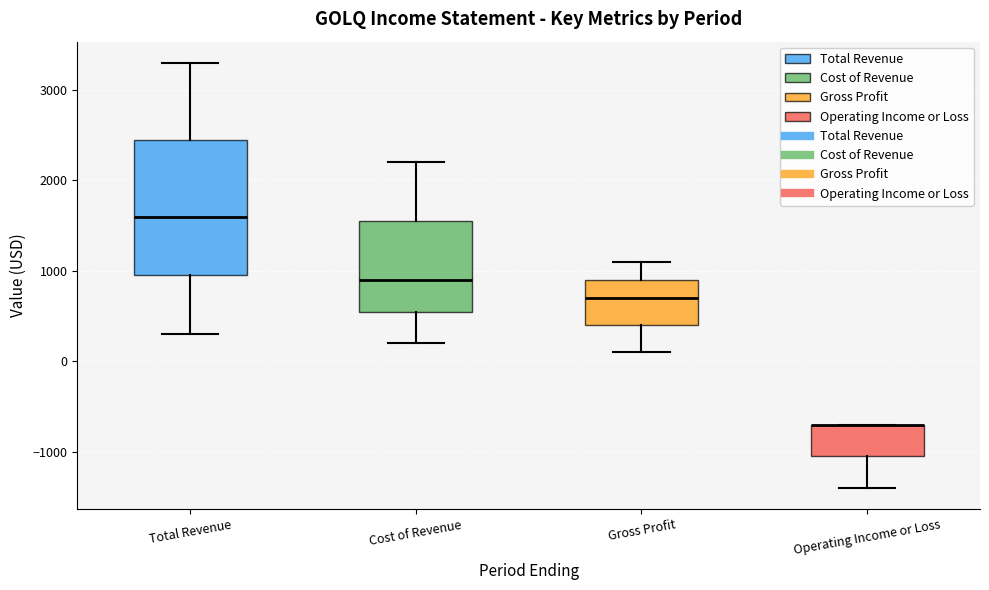

Which box is the tallest, from its lower edge to its upper edge?

Total Revenue